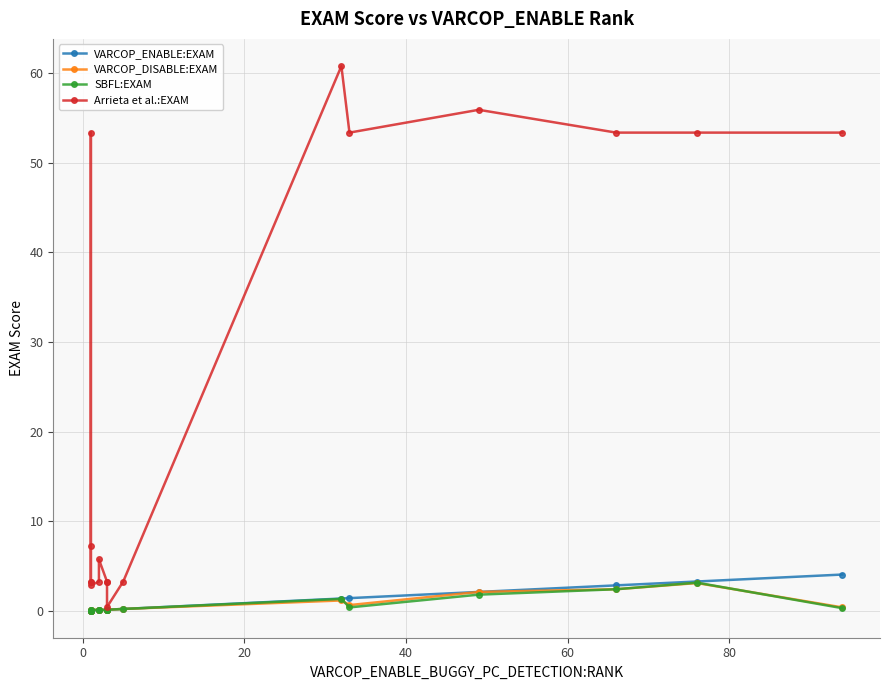

What are all the series names shown in the legend?

VARCOP_ENABLE:EXAM, VARCOP_DISABLE:EXAM, SBFL:EXAM, Arrieta et al.:EXAM